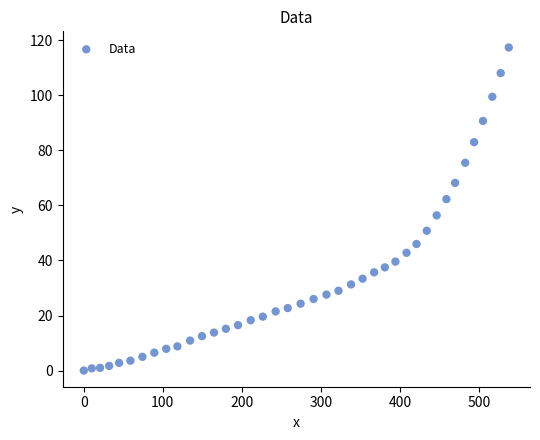

What Y value in the scatter plot is closest to 58?

56.4